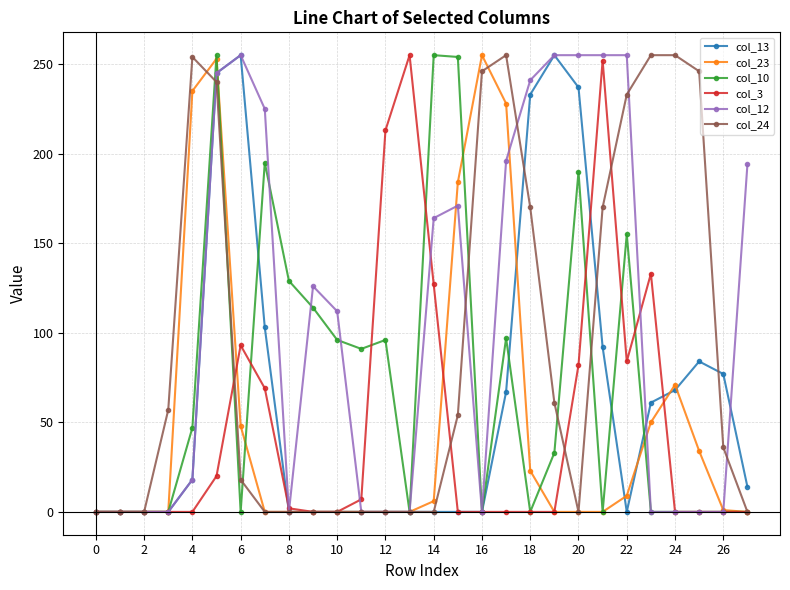

True or false: col_13 has more than 1 points higher than both neighbors.

True